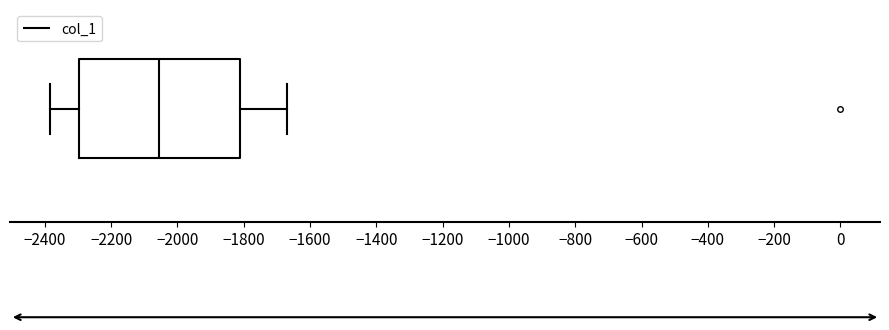

Read this box plot against the x-axis: the position of the median line, the range covered by the box, and the ends of both whiskers. The values are not printed on the chart, so give them approximately, as read against the axis.

median -2060, box -2300 to -1800, whiskers -2380 to -1660